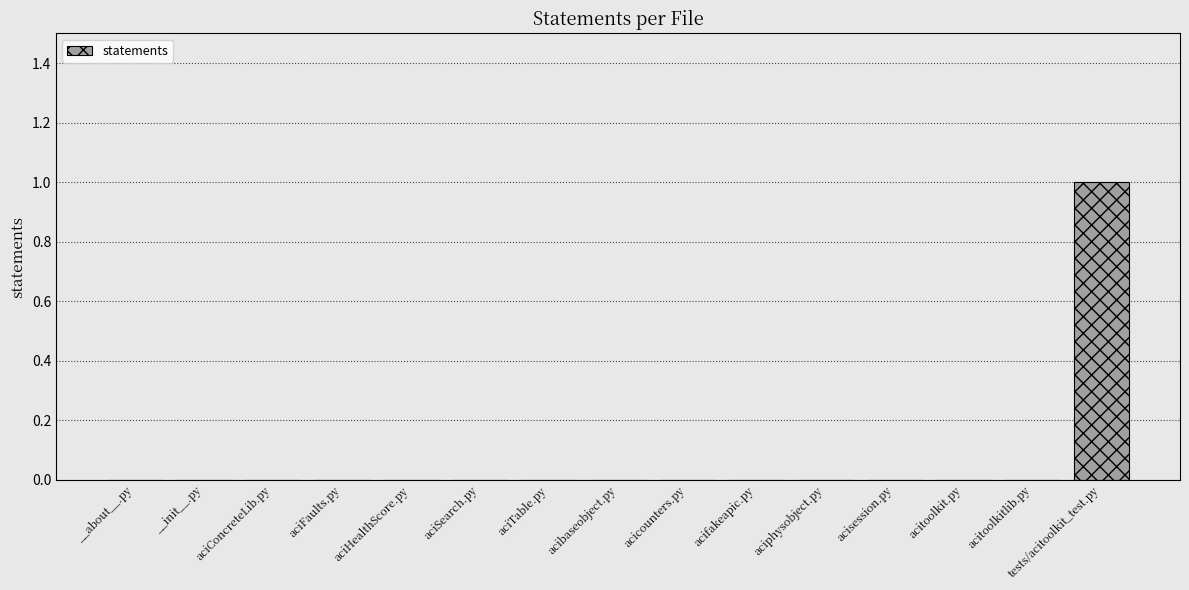

How many values are between 0 and 1?

15